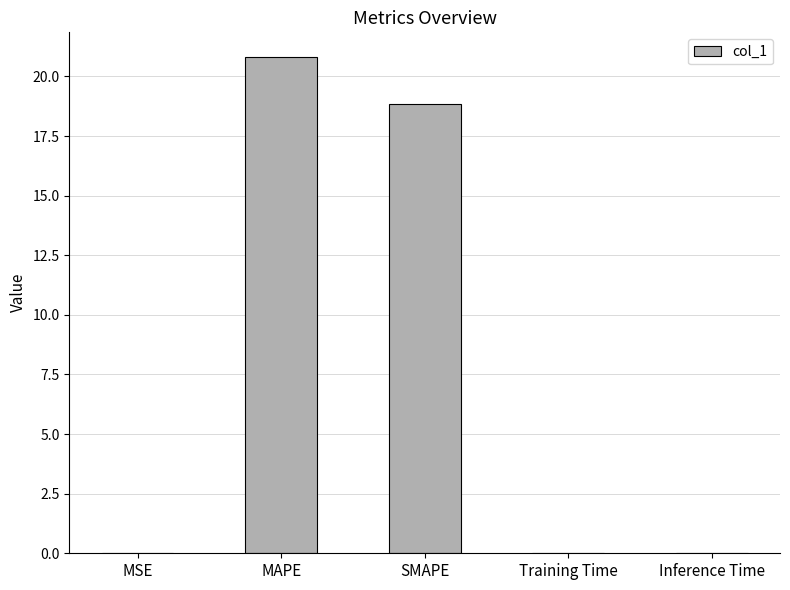

Are the bars horizontal?

No